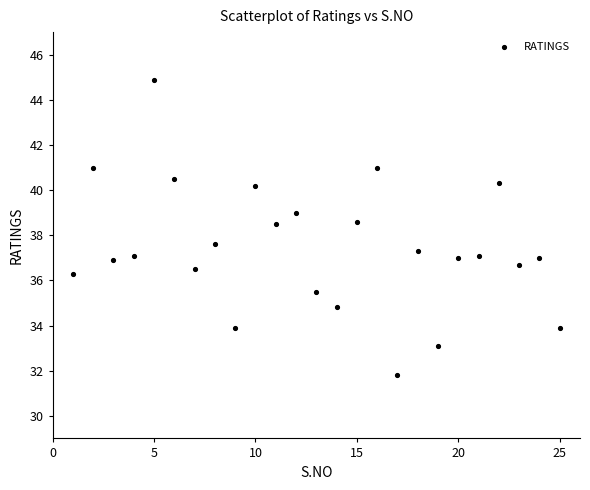

What is the range of X values (max minus min)?

24.0